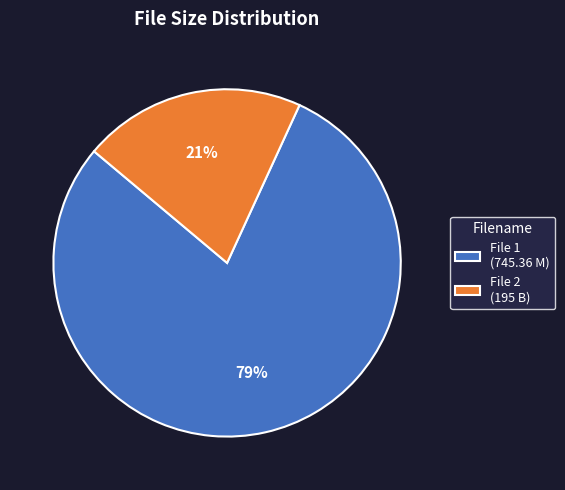

True or false: File 1 (745.36 M) accounts for 66% of the total.

False